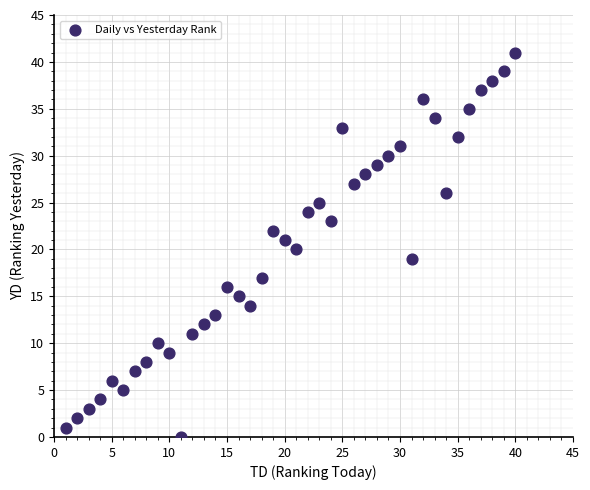

What is the range of Y values (max minus min)?

41